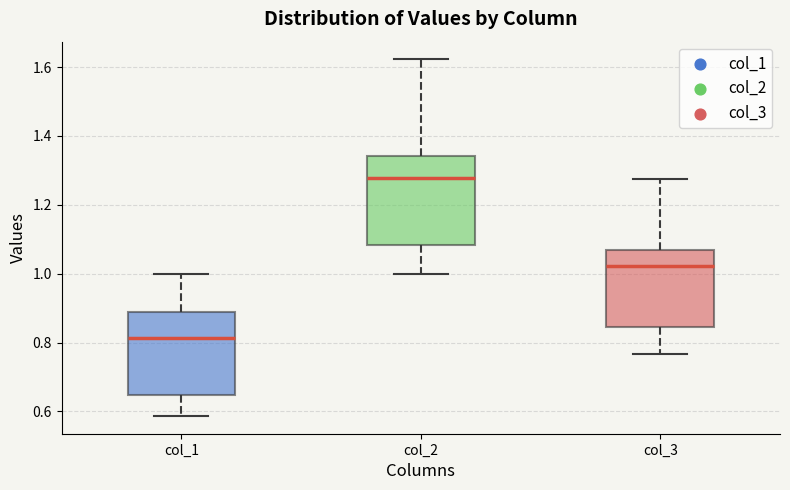

Which box has the lowest median line?

col_1